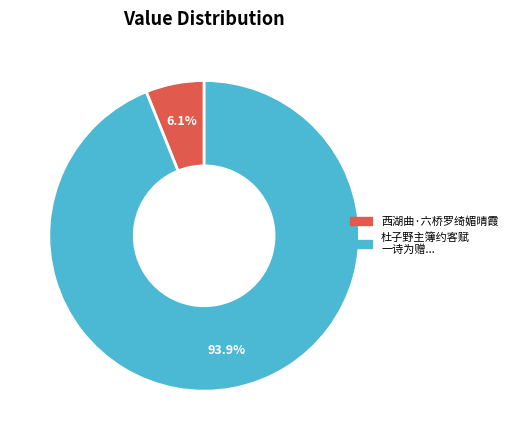

Does any single category account for the majority?

Yes